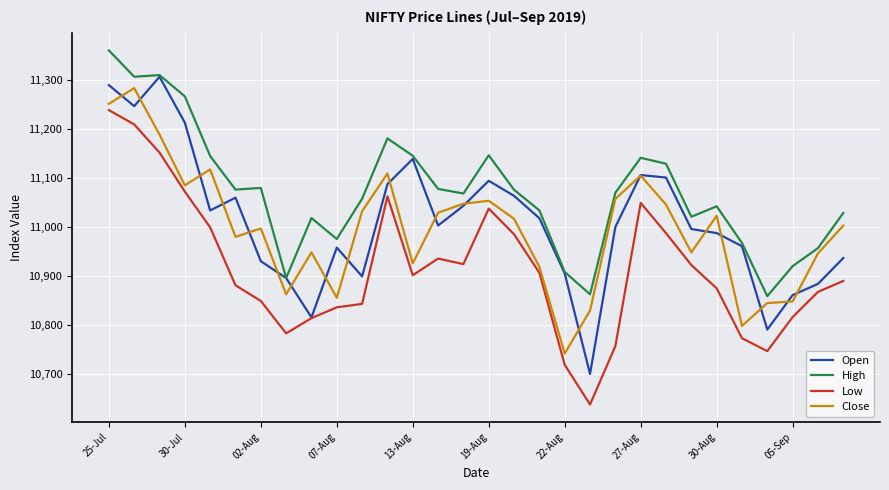

What is the maximum value shown in the chart?

11361.4